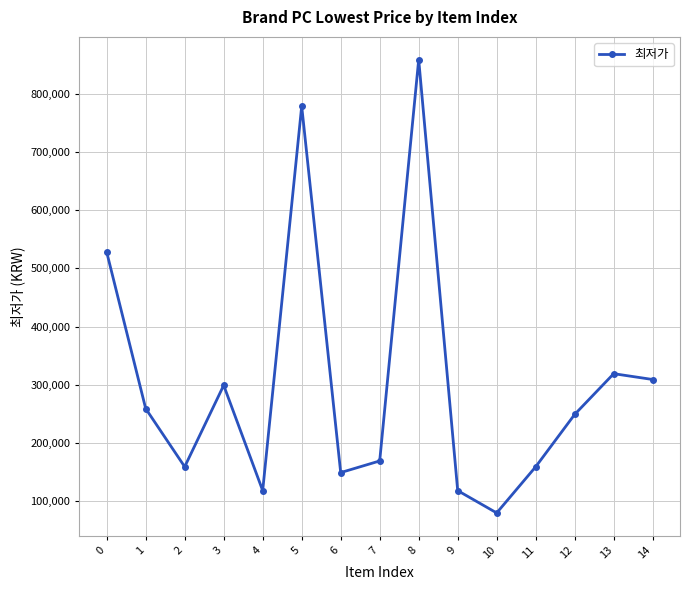

The chart shows a value of 169000 at 7. True or false?

True